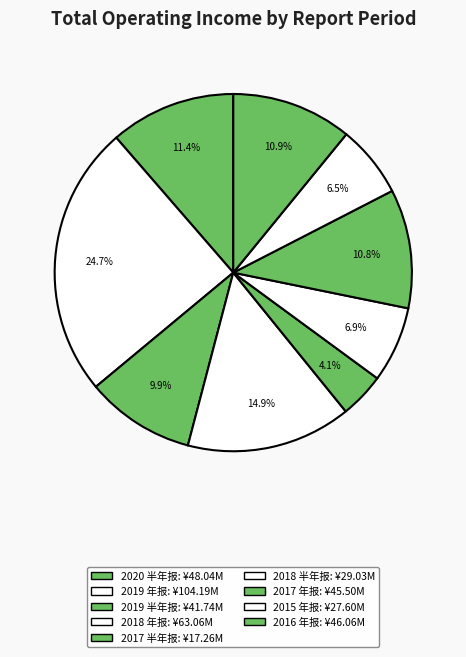

True or false: 2019 年报 accounts for 25% of the total.

True